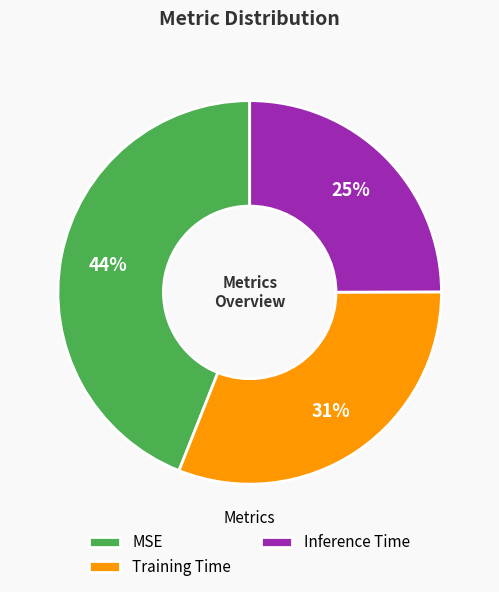

Combined, do Training Time and Inference Time account for over 50%?

Yes